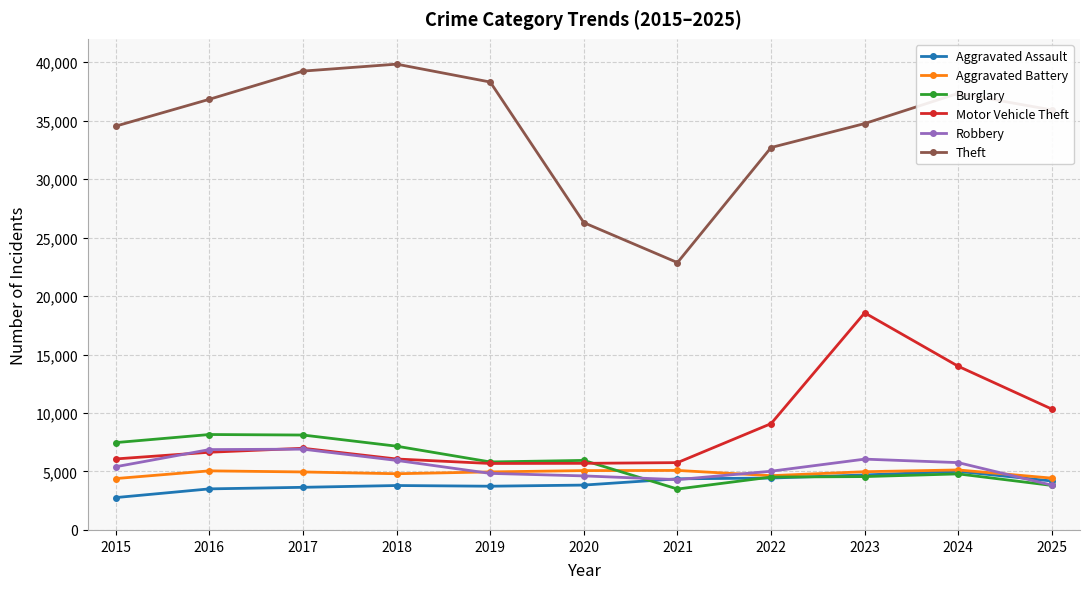

What is the spread (max minus min) of values at 2022?

28267